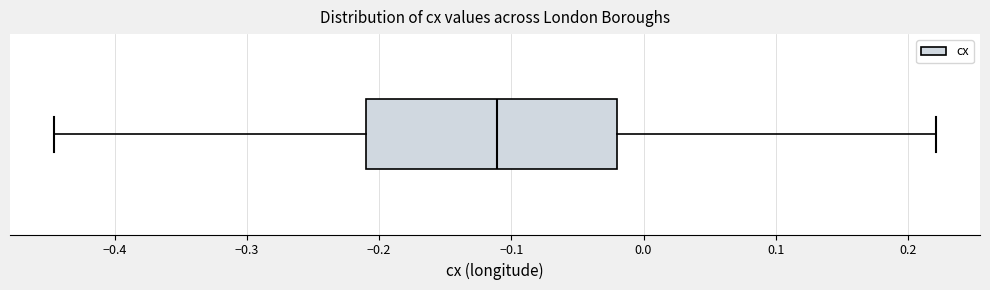

Read this box plot against the x-axis: the position of the median line, the range covered by the box, and the ends of both whiskers. The values are not printed on the chart, so give them approximately, as read against the axis.

median -0.11, box -0.21 to -0.02, whiskers -0.45 to 0.22